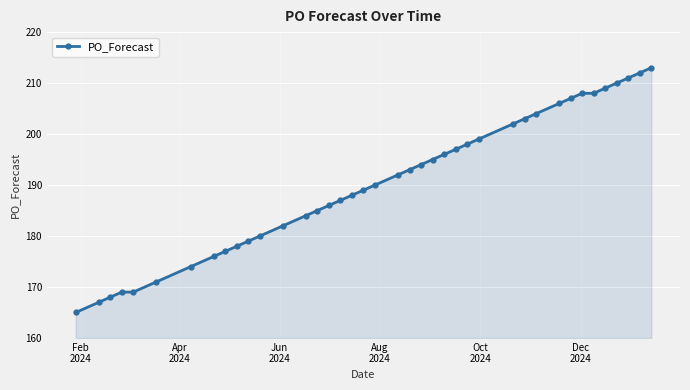

What is the difference between the maximum and minimum values?

48